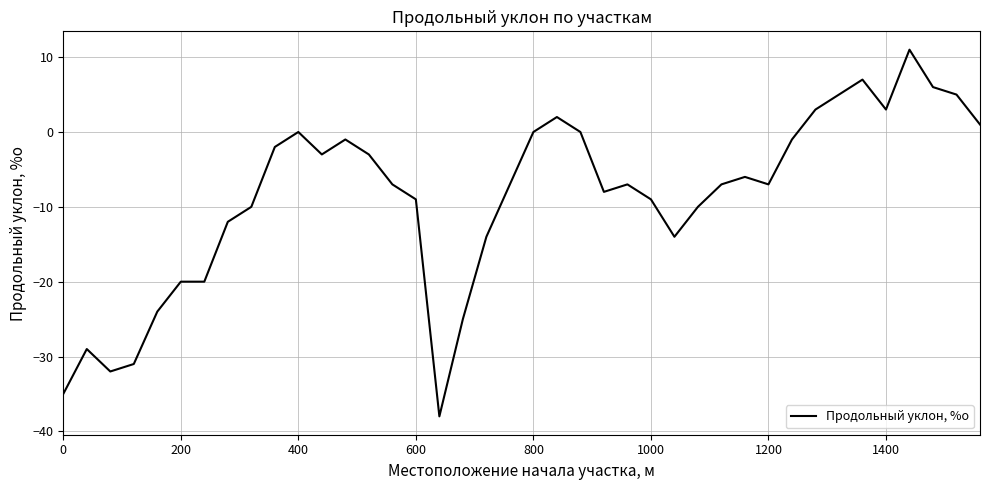

What is the minimum value shown in the chart?

-38